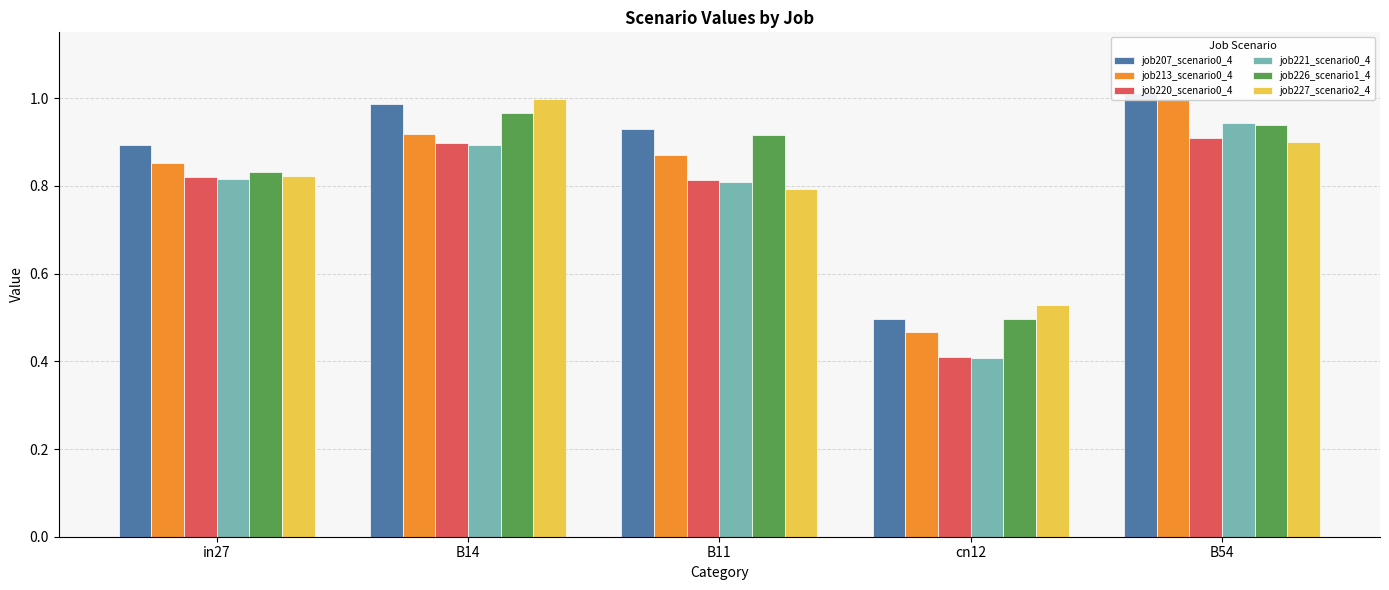

Which series has the largest total across all categories?

job207_scenario0_4